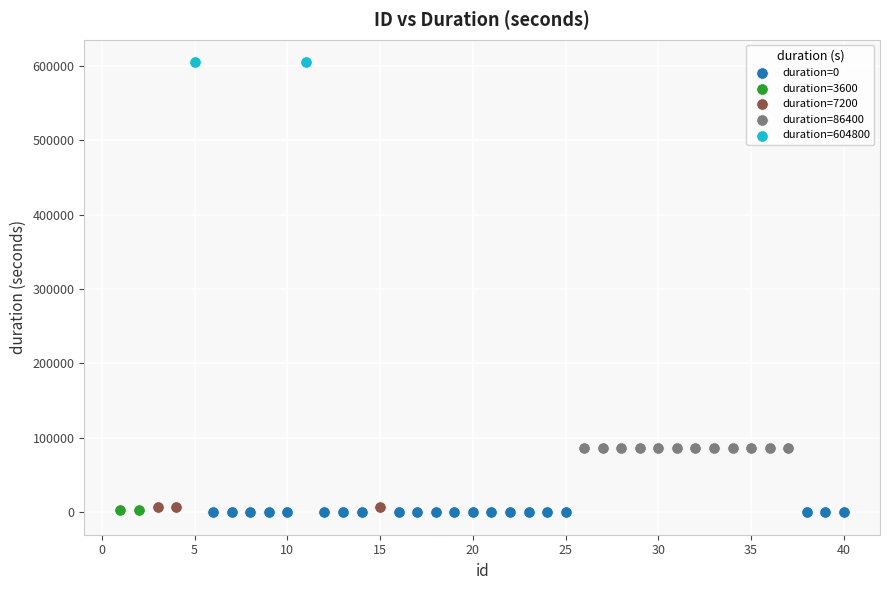

Which series contains the highest Y value?

duration=604800